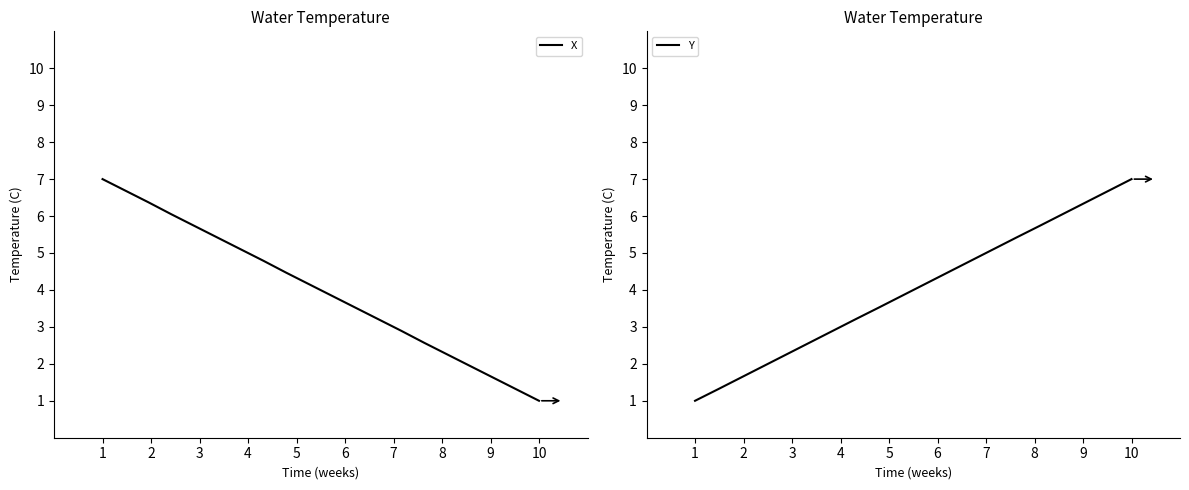

How many categories are shown in the chart?

20